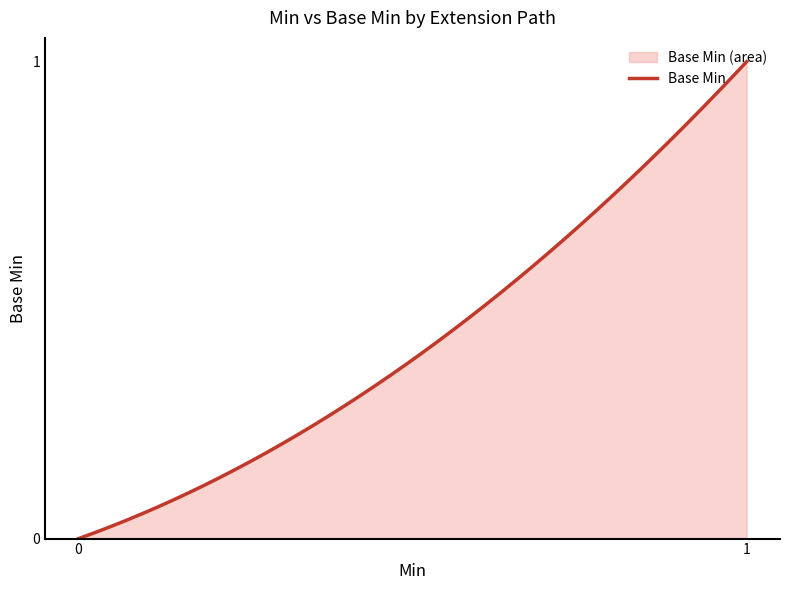

Count the number of data series in this chart.

1